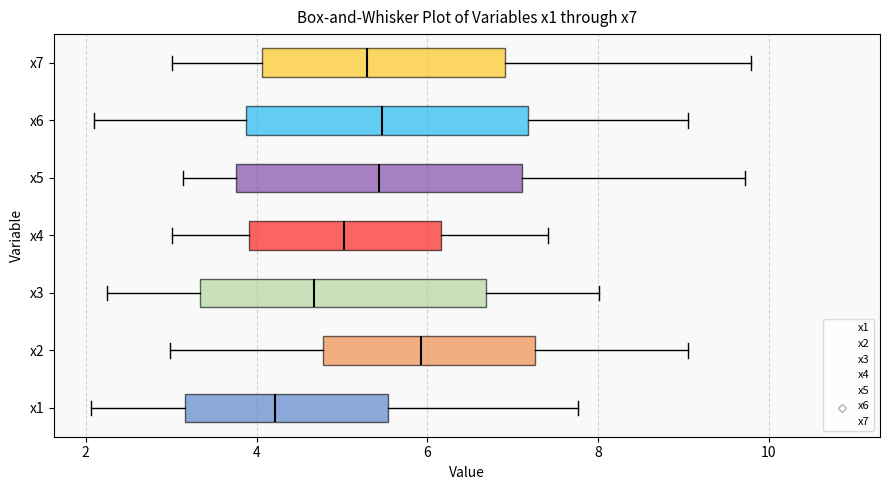

Reading bottom to top, transcribe this box plot: for each box, give where its median line is, the range the box spans, and where its two whiskers end, as read against the x-axis. The values are not printed on the chart, so give them approximately, as read against the axis.

x1: median 4.2, box 3.2 to 5.6, whiskers 2.0 to 7.8
x2: median 6.0, box 4.8 to 7.2, whiskers 3.0 to 9.0
x3: median 4.6, box 3.4 to 6.6, whiskers 2.2 to 8.0
x4: median 5.0, box 4.0 to 6.2, whiskers 3.0 to 7.4
x5: median 5.4, box 3.8 to 7.2, whiskers 3.2 to 9.8
x6: median 5.4, box 3.8 to 7.2, whiskers 2.0 to 9.0
x7: median 5.2, box 4.0 to 7.0, whiskers 3.0 to 9.8